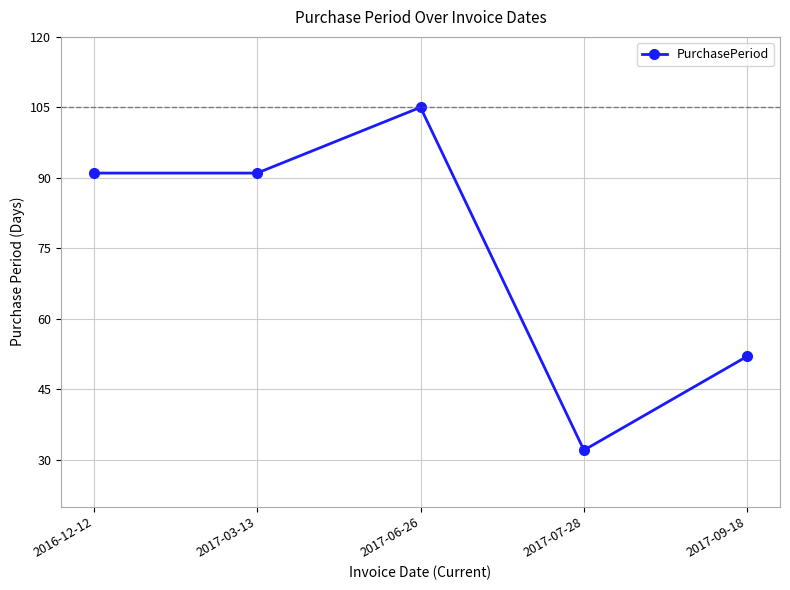

The chart shows a value of 51 at 2017-07-28. True or false?

False